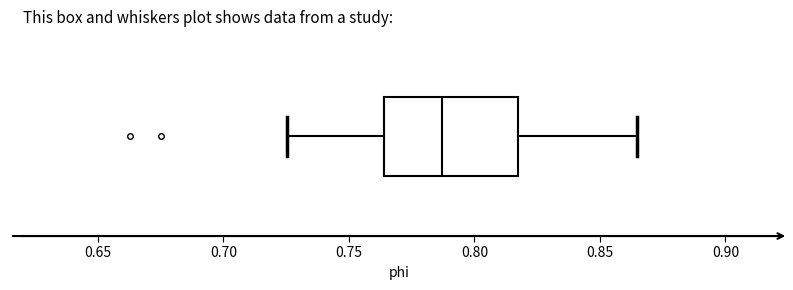

Where is the right edge of the box on the x-axis? The values are not printed on the chart, so give them approximately, as read against the axis.

0.820